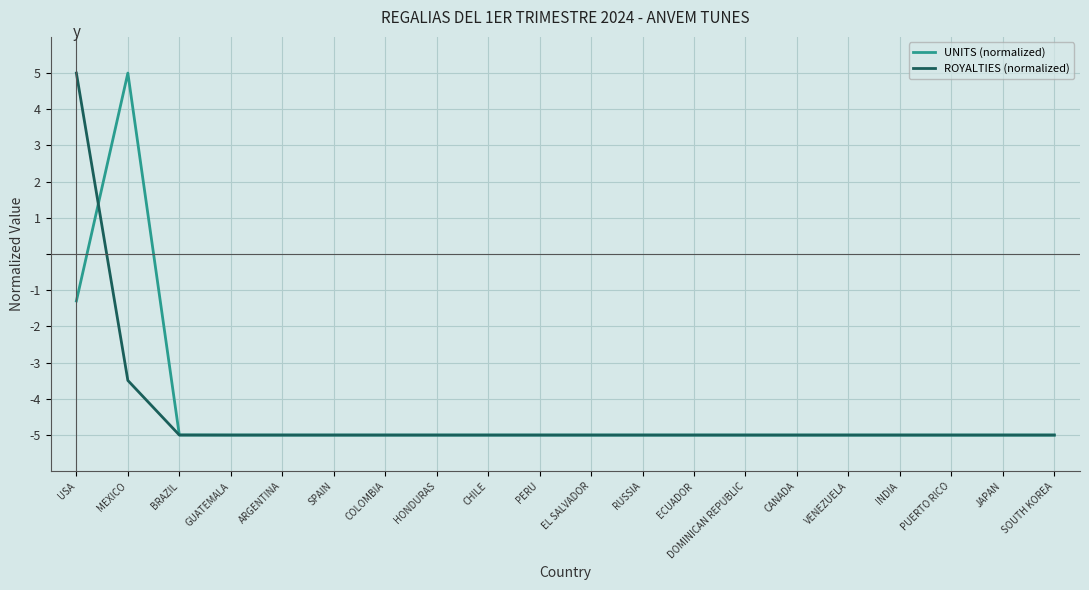

In UNITS (normalized), how many points are higher than both neighbors (excluding endpoints)?

3